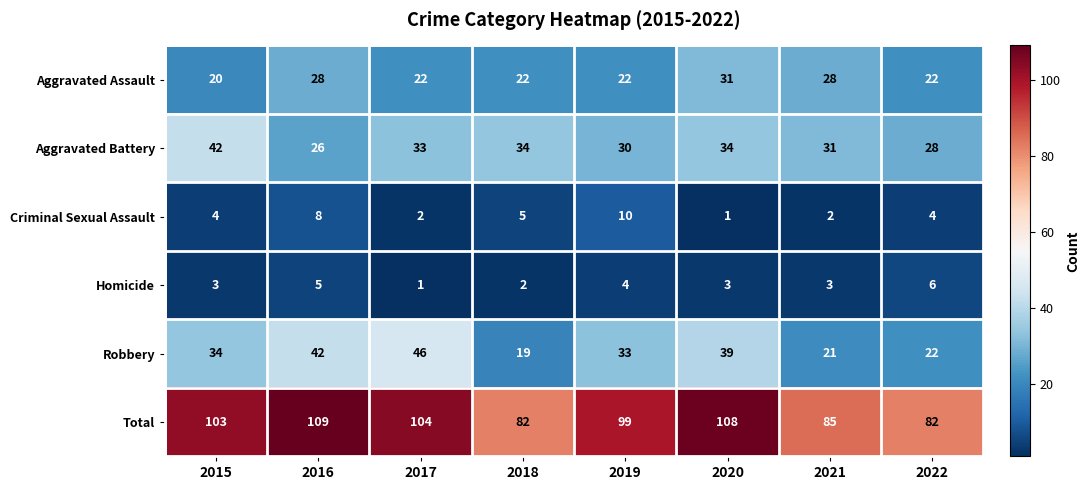

Which series has the largest total across all categories?

Total